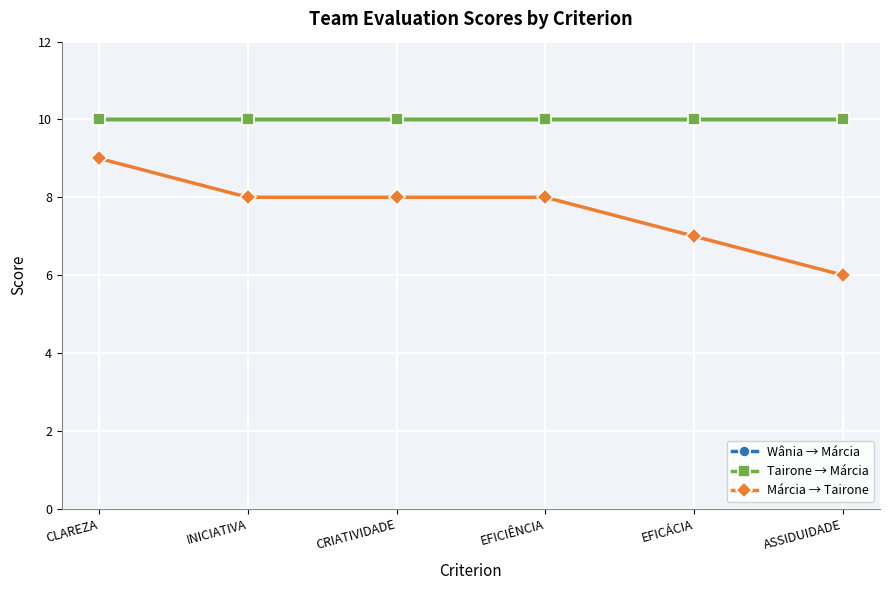

What is the sum of the Tairone → Márcia values at ASSIDUIDADE and EFICÁCIA?

20